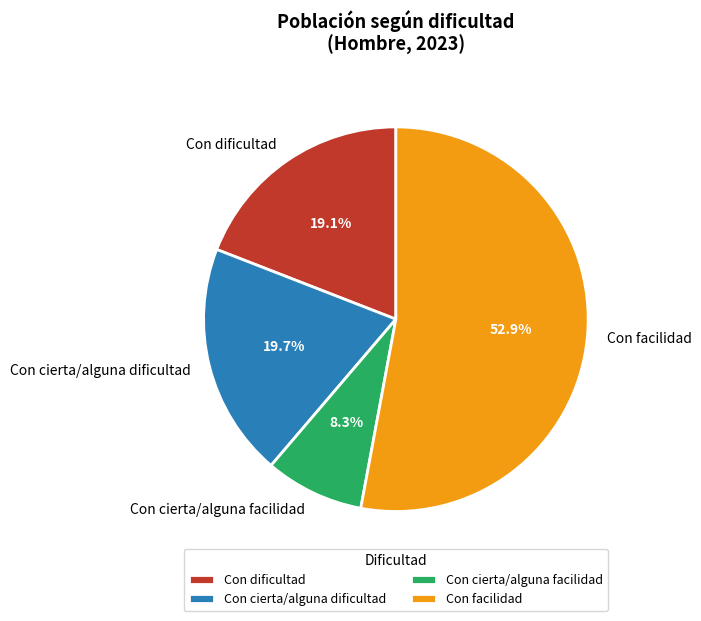

To the nearest percent, what is the difference between the largest and smallest slice percentages?

45%